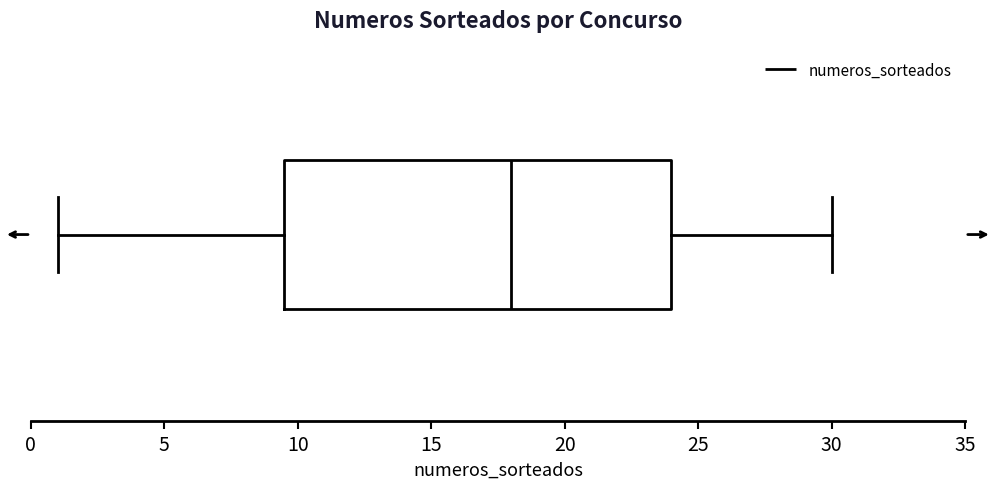

Where does the median line of the box sit on the x-axis? The values are not printed on the chart, so give them approximately, as read against the axis.

18.0